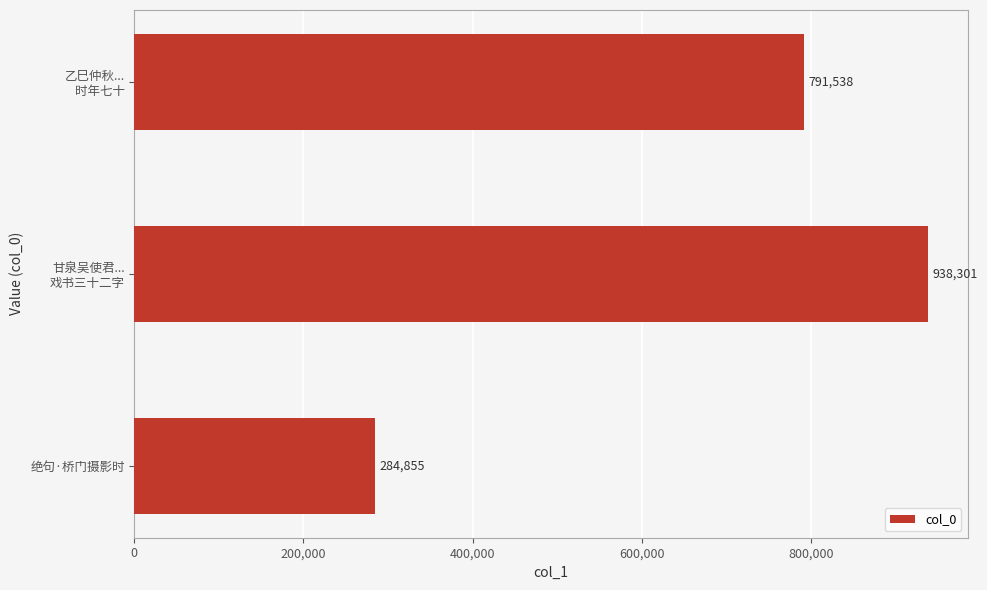

Reading bottom to top, transcribe all the data shown in this chart.

284855	938301	791538